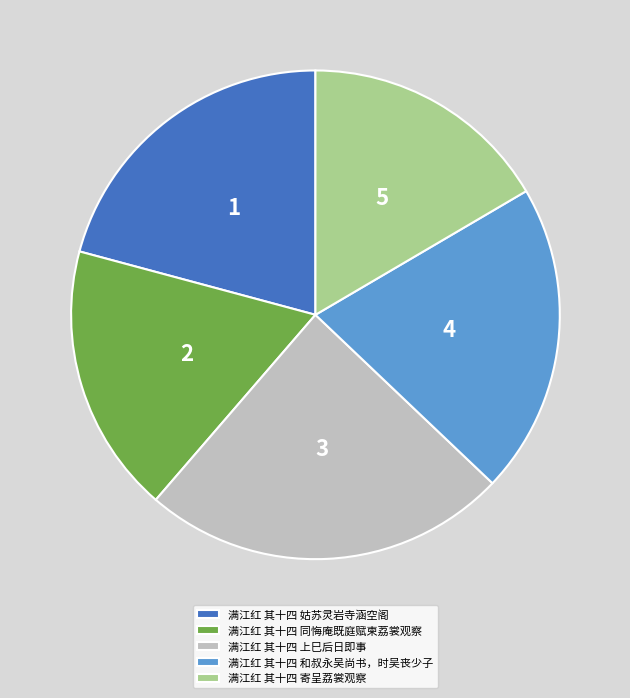

How many segments does this pie chart have?

5